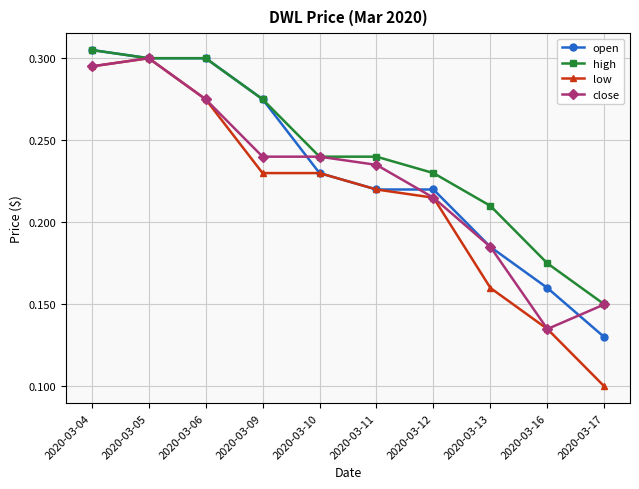

True or false: open has a value of 0.3 at 2020-03-06.

True